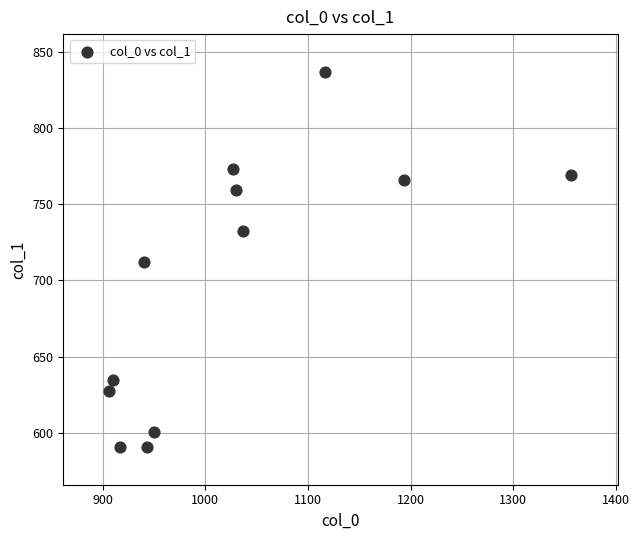

What is the range of X values (max minus min)?

450.0